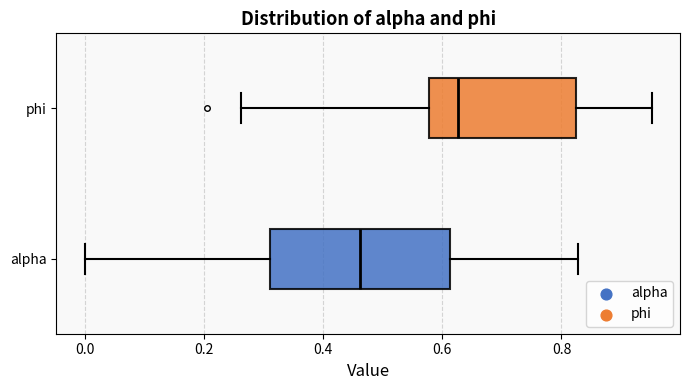

Which box has the furthest to the left median line?

alpha